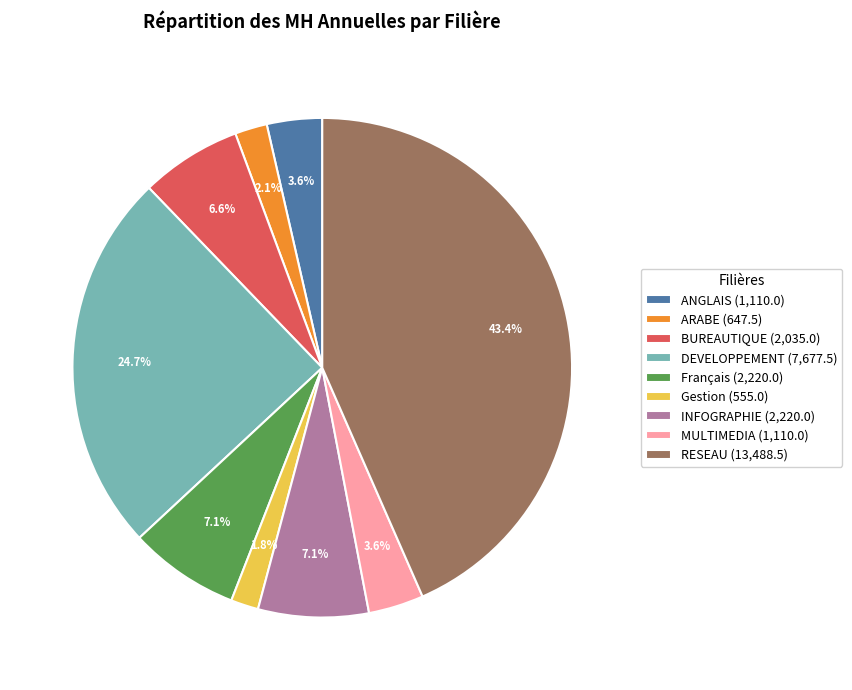

How many segments does this pie chart have?

9